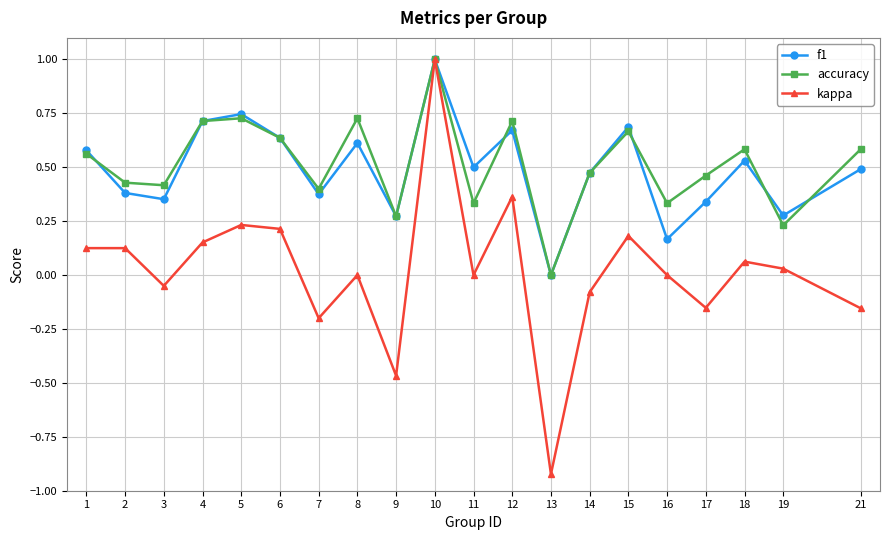

Count the number of categories in the chart.

20